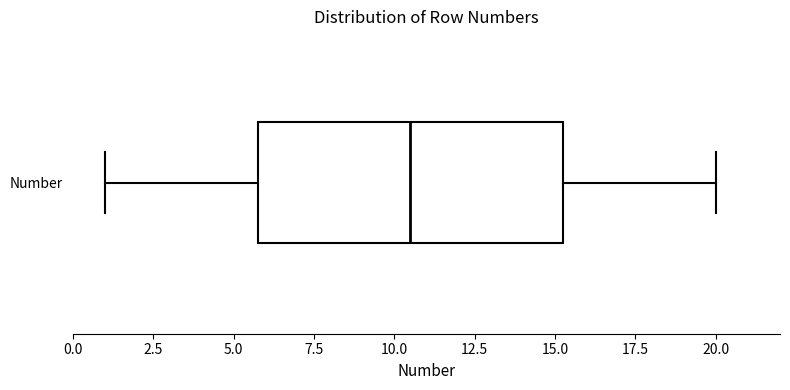

Transcribe this box plot: give where the median line is, the range the box spans, and where the two whiskers end, as read against the x-axis. The values are not printed on the chart, so give them approximately, as read against the axis.

median 10.5, box 6.0 to 15.5, whiskers 1.0 to 20.0